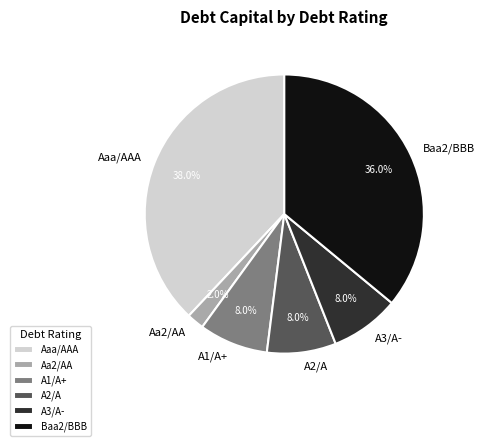

Combined, what portion of the pie is Aaa/AAA and A3/A-?

46.0%